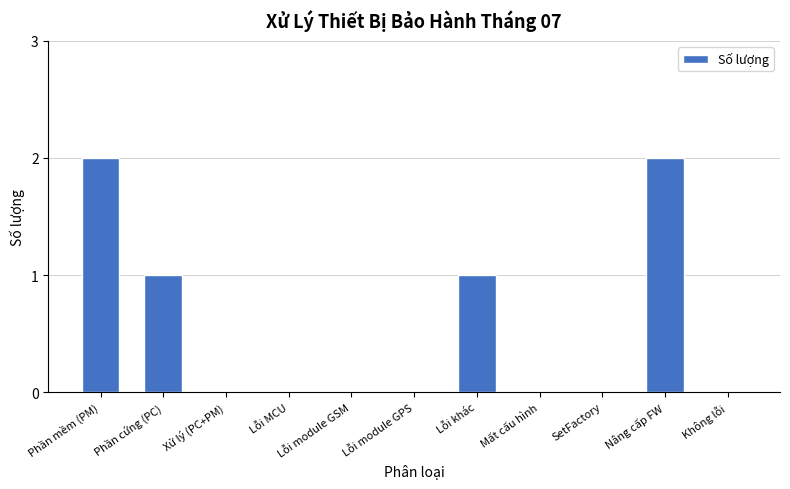

How many distinct data groups are displayed?

1